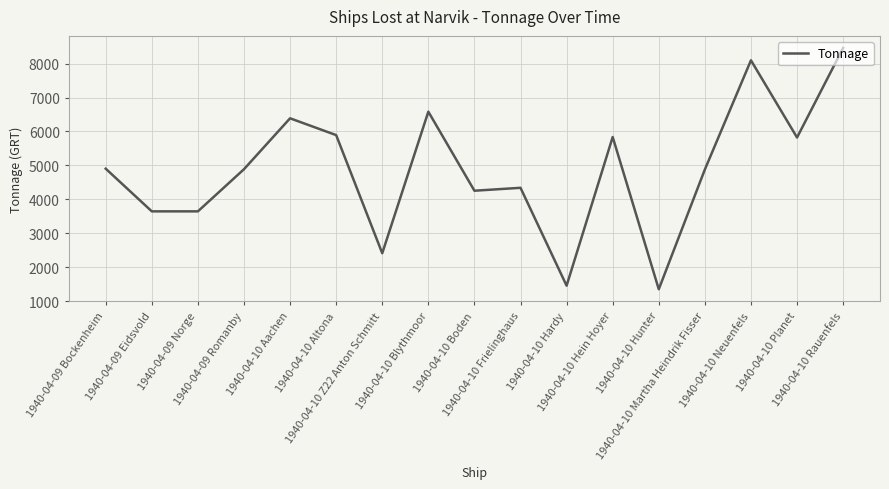

What is the average value?

4873